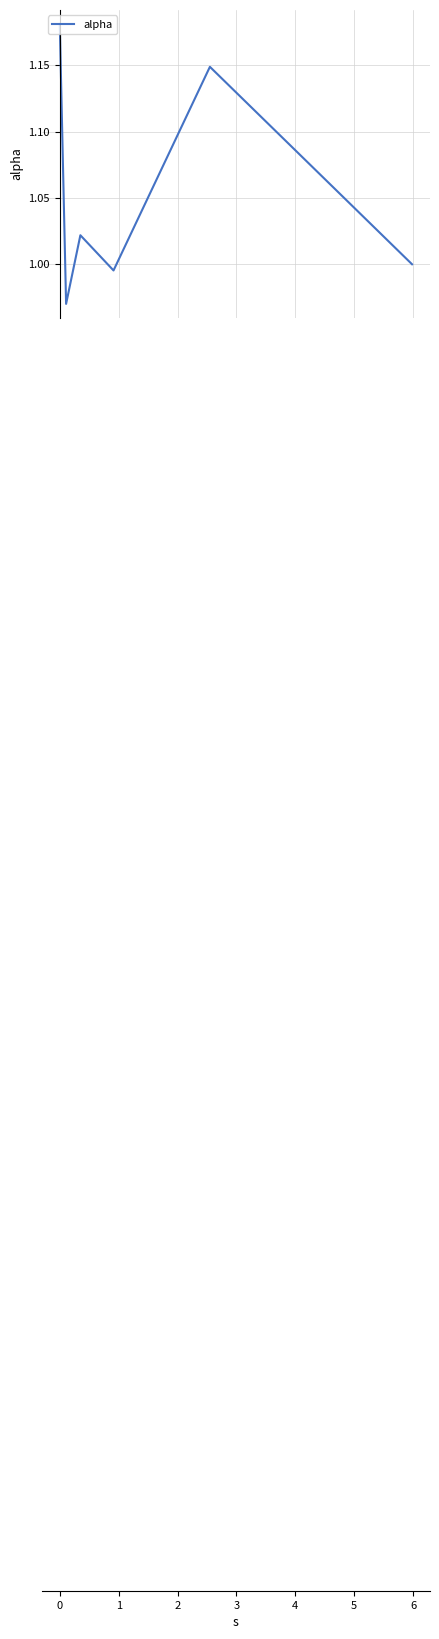

What is the sum of all values?

6.3